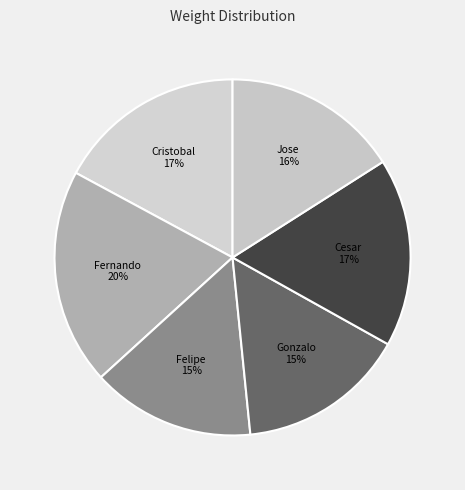

Is there any slice that represents more than half of the pie?

No